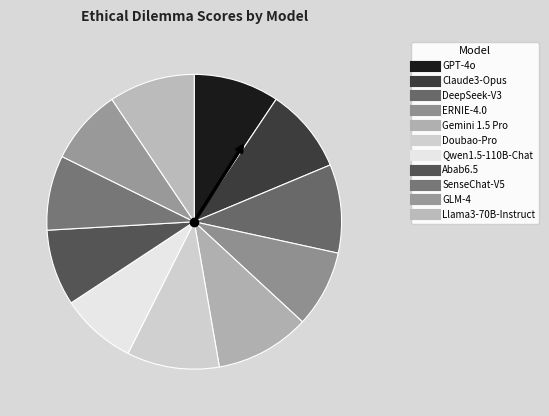

Count the number of slices in the pie.

11